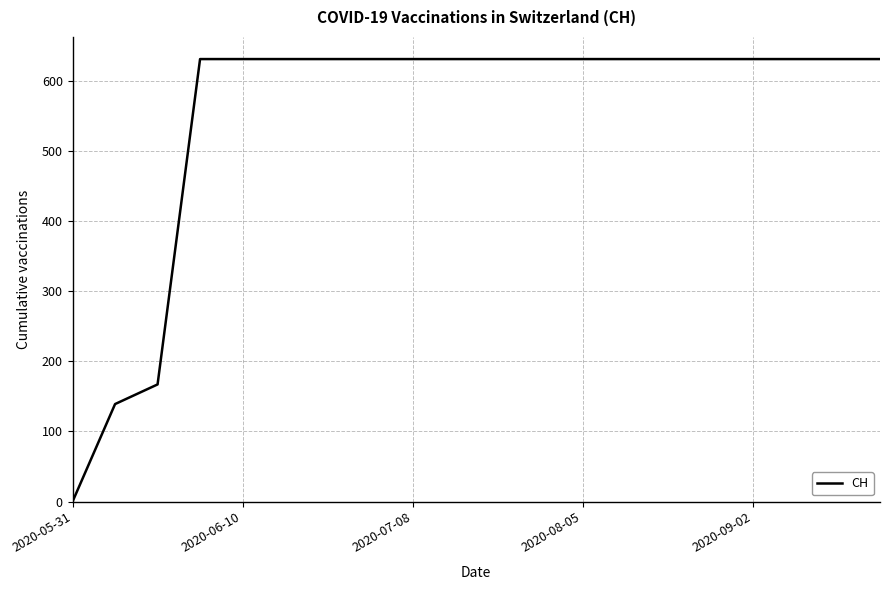

What is the maximum value shown in the chart?

631